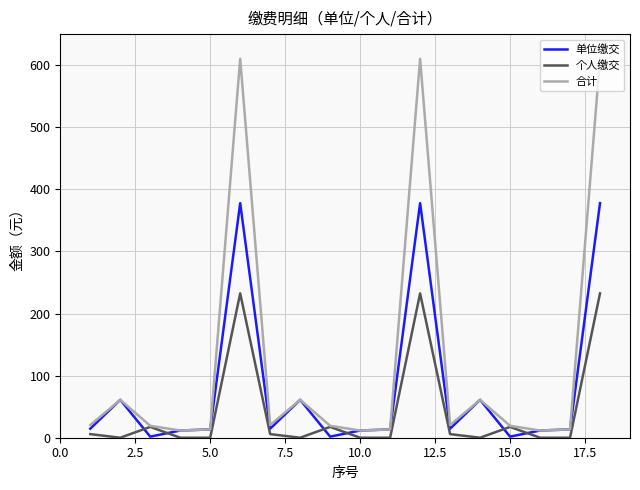

Which series has the largest total across all categories?

合计